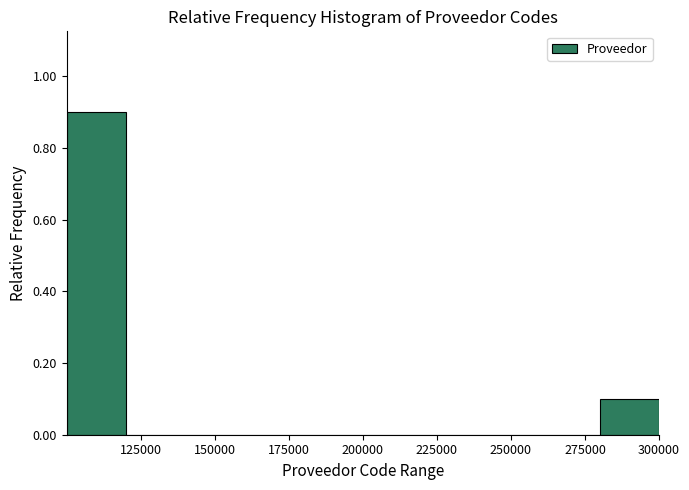

Reading left to right, transcribe this chart: for each bar, give the range it covers on the x-axis and its height. Neither the bar edges nor the heights are printed on the chart, so give them approximately, as read against the axes.

100000 to 120000: 0.9
120000 to 140000: 0
140000 to 160000: 0
160000 to 180000: 0
180000 to 200000: 0
200000 to 220000: 0
220000 to 240000: 0
240000 to 260000: 0
260000 to 280000: 0
280000 to 300000: 0.1